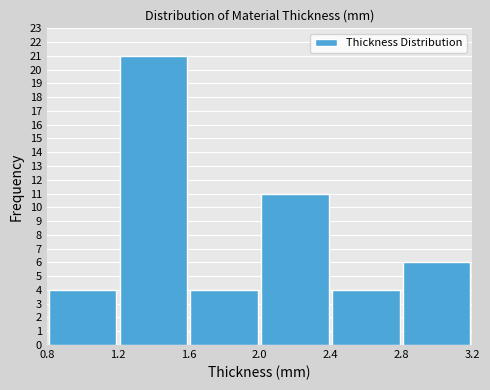

Reading left to right, list every bar in this chart as the range it spans on the x-axis followed by its height. The values are not printed on the chart, so give them approximately, as read against the axis.

0.8 to 1.2: 4
1.2 to 1.6: 21
1.6 to 2.0: 4
2.0 to 2.4: 11
2.4 to 2.8: 4
2.8 to 3.2: 6